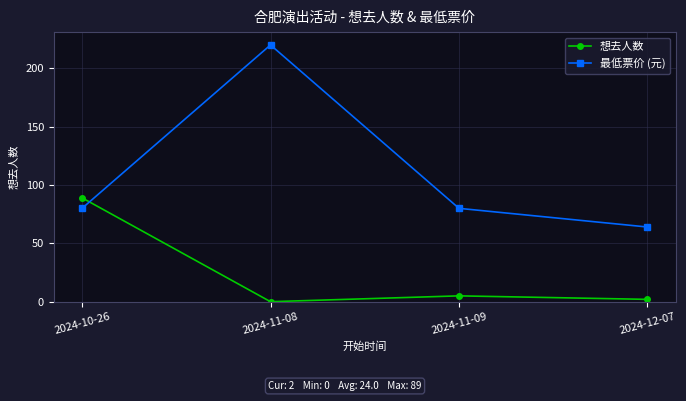

After their last crossing, which series has the higher values: 想去人数 or 最低票价 (元)?

最低票价 (元)